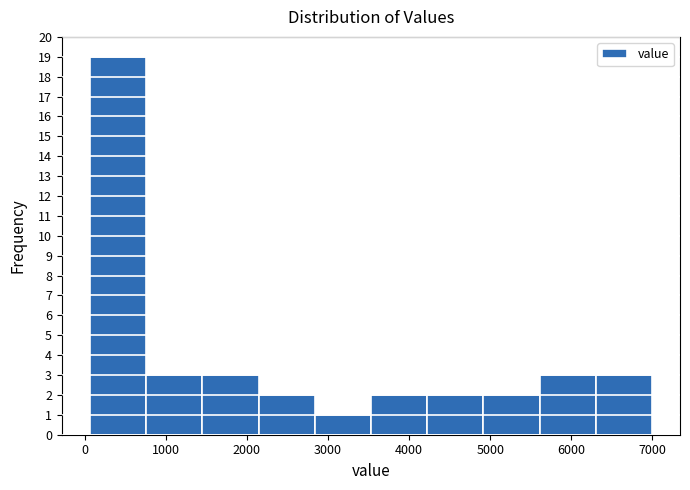

What is the height of the bar covering 5600 to 6300 on the x-axis? Neither the bar edges nor the heights are printed on the chart, so give them approximately, as read against the axes.

3